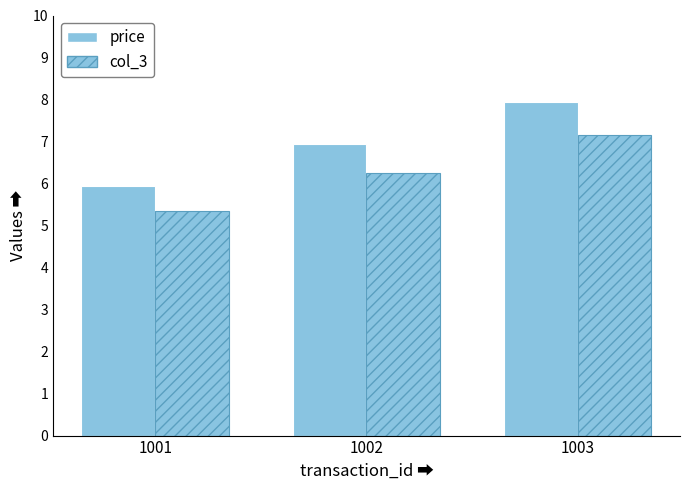

Reading left to right, transcribe all the data shown in this chart.

price: 6.0	7.0	8.0
col_3: 5.4	6.3	7.2